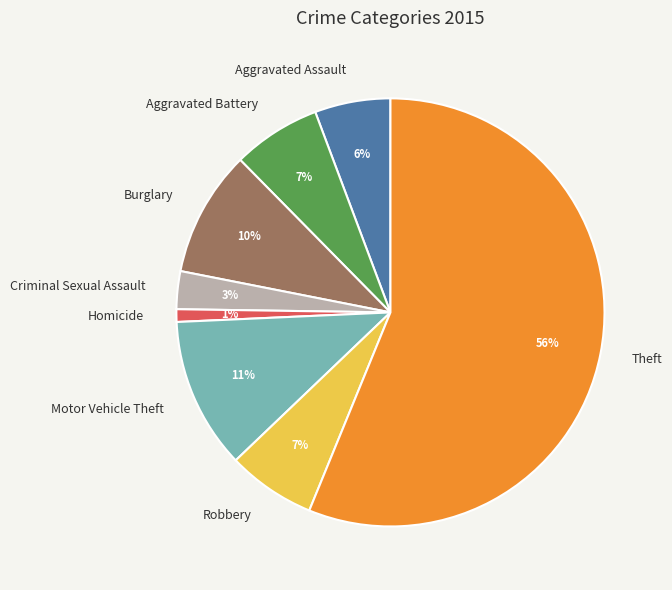

How many slices are in this pie chart?

8